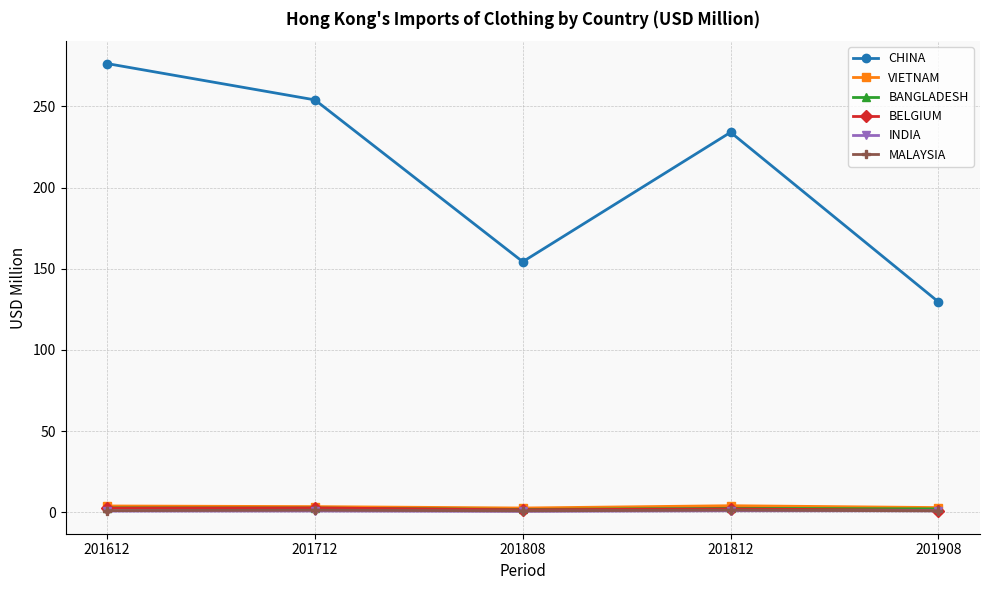

Count the number of categories in the chart.

5